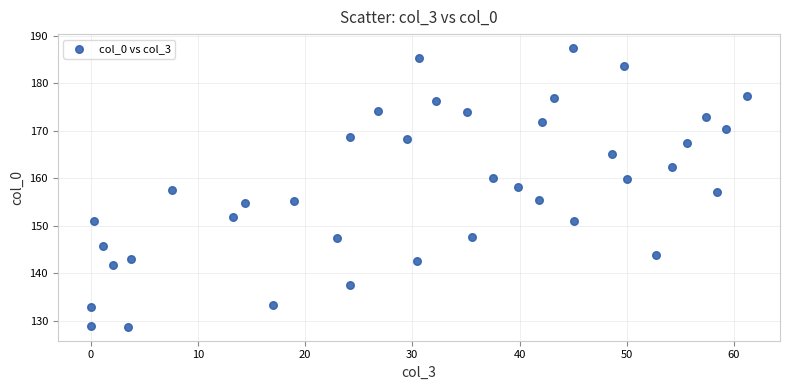

What is the range of X values (max minus min)?

61.2